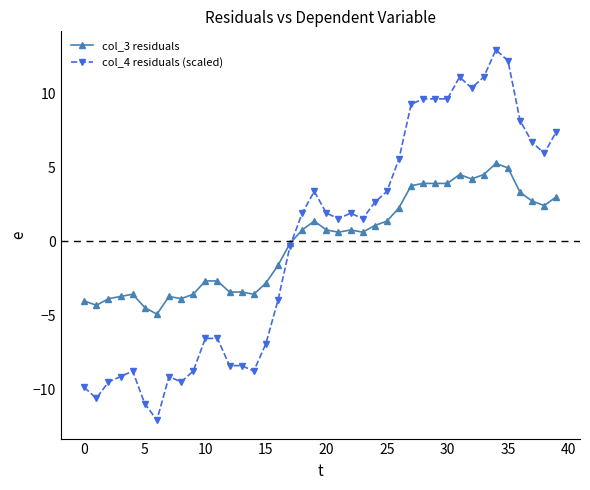

How many values in col_4 residuals (scaled) are above zero?

22